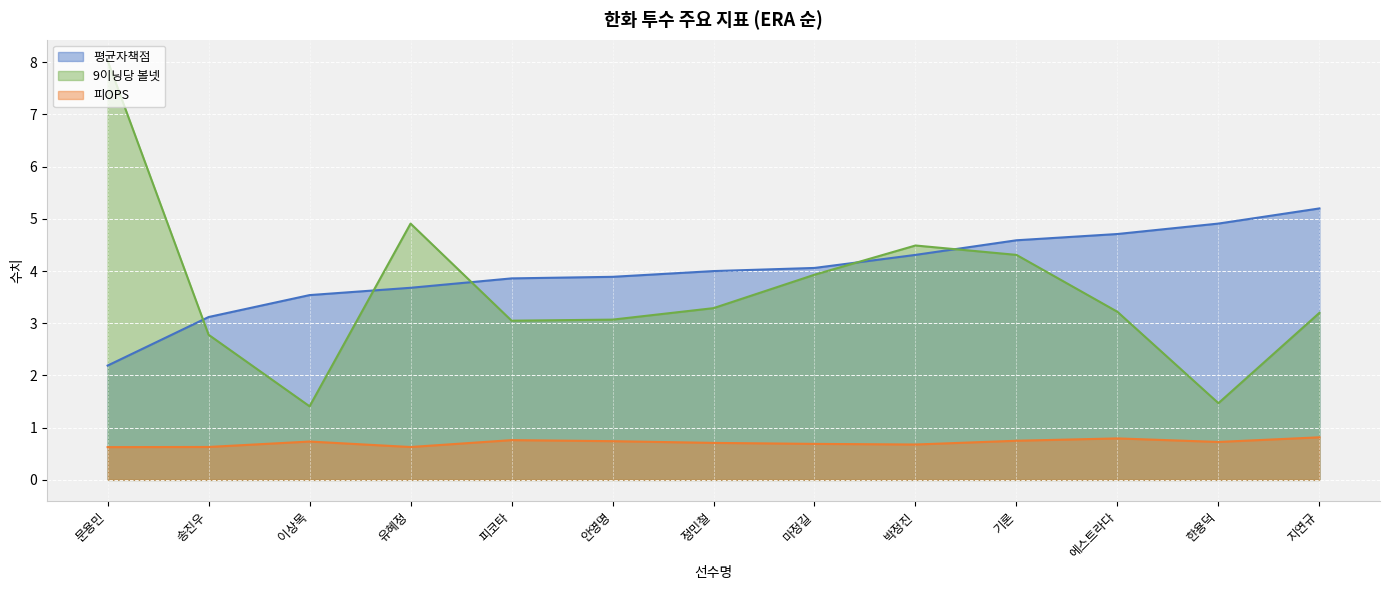

What is the value of the 피OPS point at the 12th from the left?

0.7